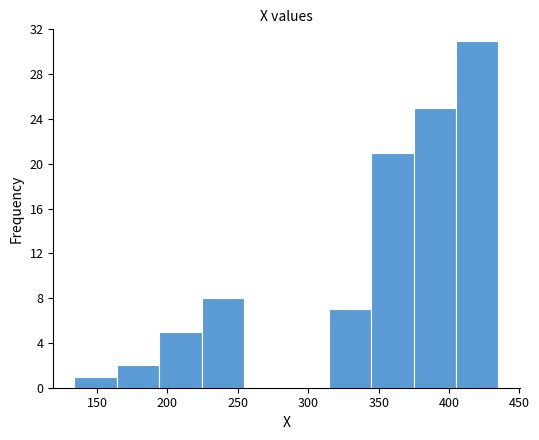

Over which range of the x-axis is the bar tallest?

405 to 435